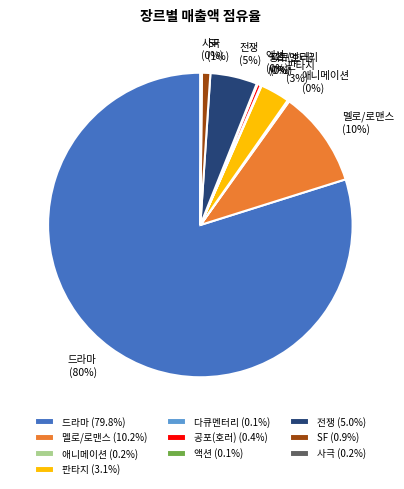

Does any single category account for the majority?

Yes